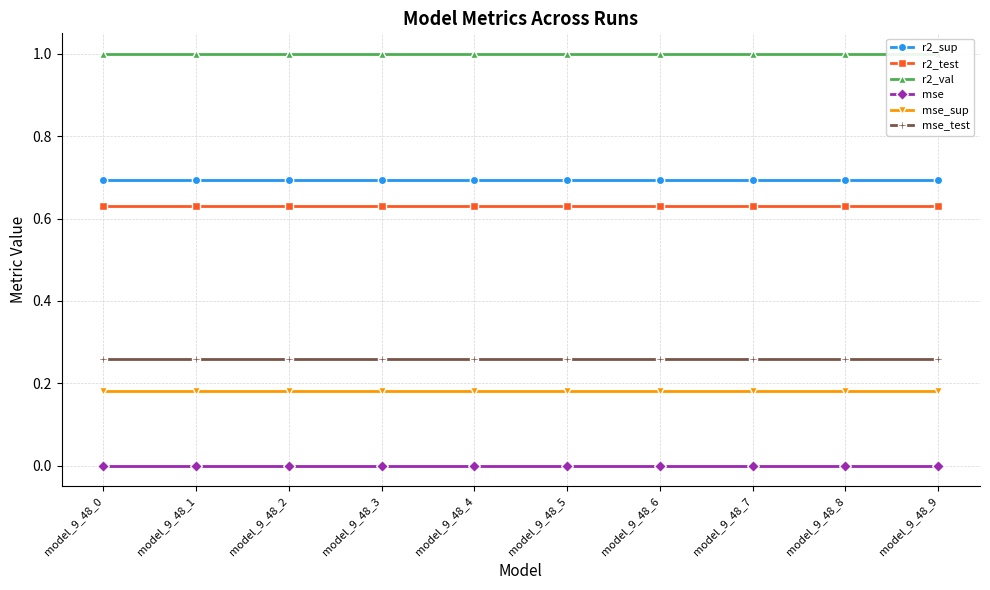

Rank the categories by r2_sup value from lowest to highest.

model_9_48_0, model_9_48_1, model_9_48_2, model_9_48_3, model_9_48_4, model_9_48_5, model_9_48_6, model_9_48_7, model_9_48_8, model_9_48_9